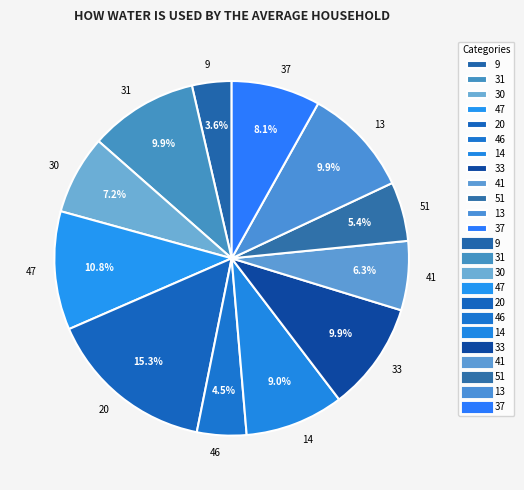

To the nearest percent, what is the average slice percentage?

8%